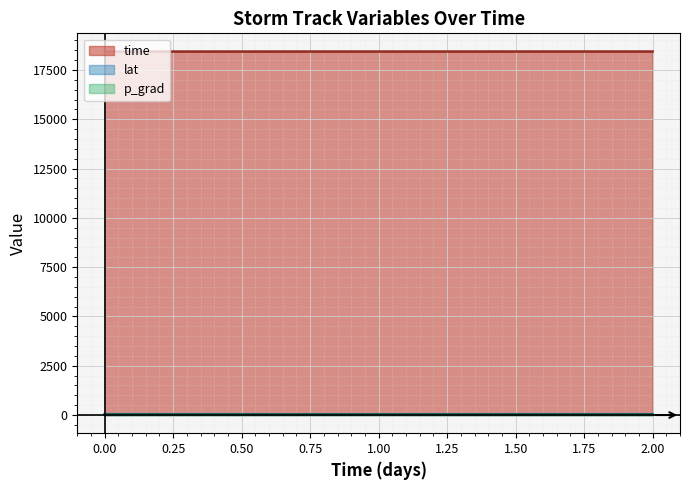

What are all the series names shown in the legend?

time, lat, p_grad